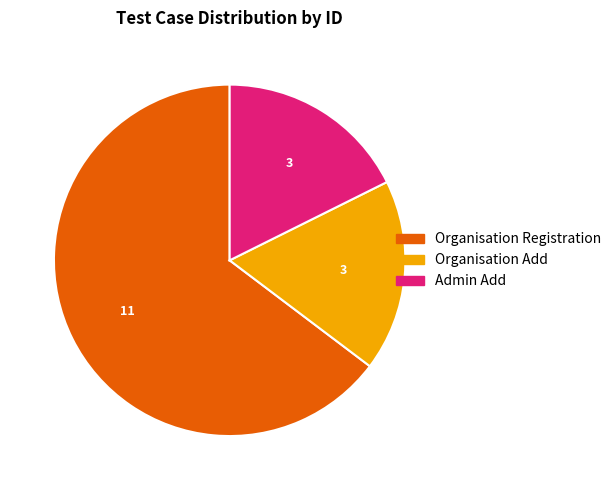

Is there a majority slice in this chart?

Yes